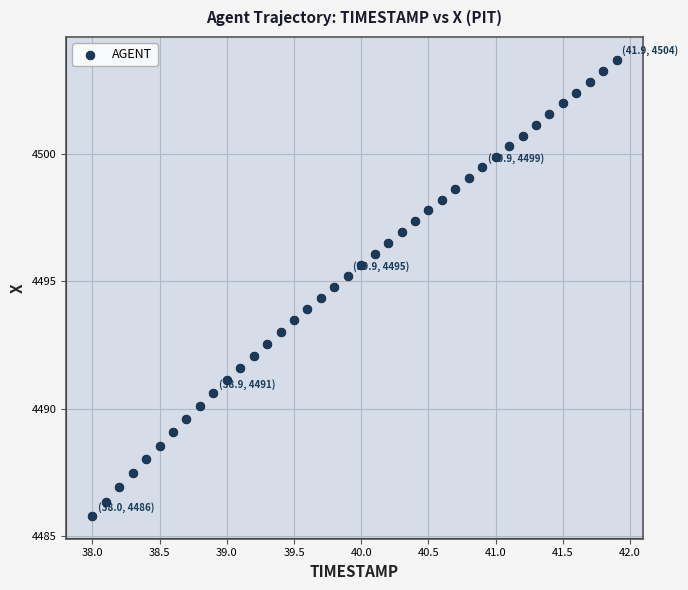

What is the range of Y values (max minus min)?

17.9